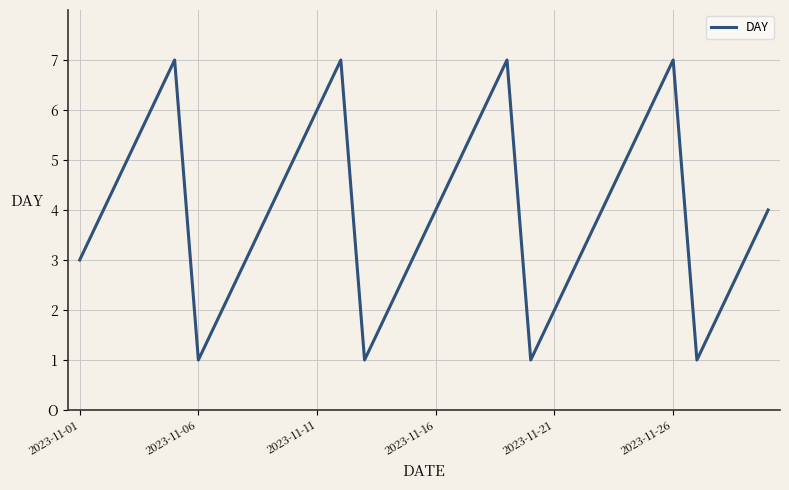

Does the chart display data point markers on the line(s)?

No